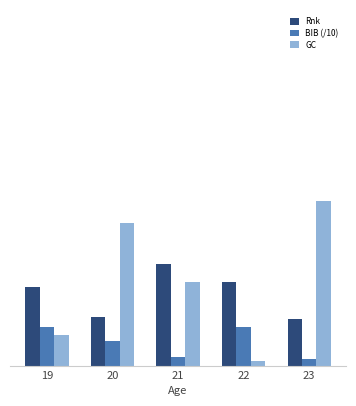

Reading left to right, transcribe all the data shown in this chart.

Rnk: 19=31.0	20=19.0	21=40.0	22=33.0	23=18.3
BIB (/10): 19=15.3	20=9.5	21=3.3	22=15.1	23=2.5
GC: 19=12.0	20=56.3	21=33.0	22=2.0	23=64.7